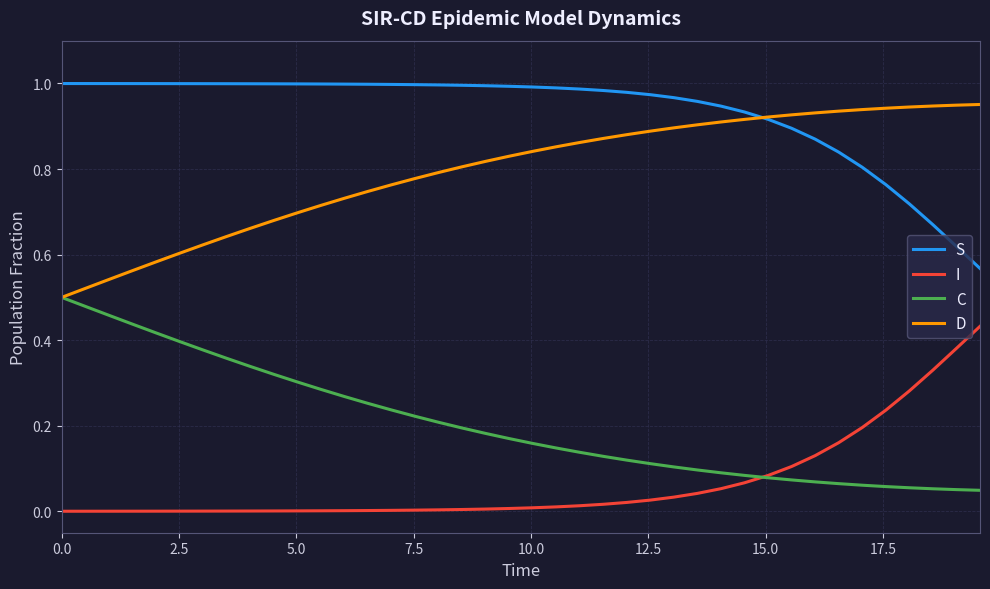

Rank the series by their maximum value, from highest to lowest.

S, D, C, I